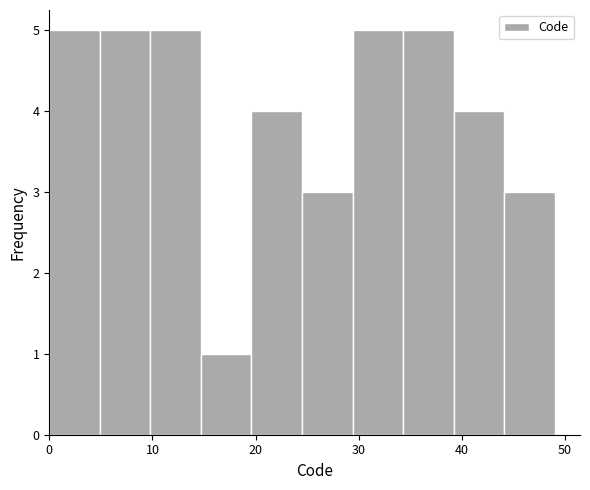

What is the height of the bar covering 9.8 to 14.7 on the x-axis? Neither the bar edges nor the heights are printed on the chart, so give them approximately, as read against the axes.

5